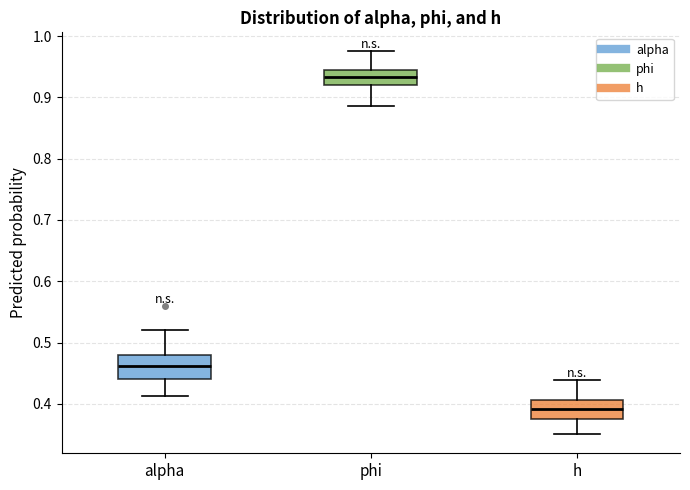

Where does the upper whisker of the box for h end on the y-axis? The values are not printed on the chart, so give them approximately, as read against the axis.

0.44